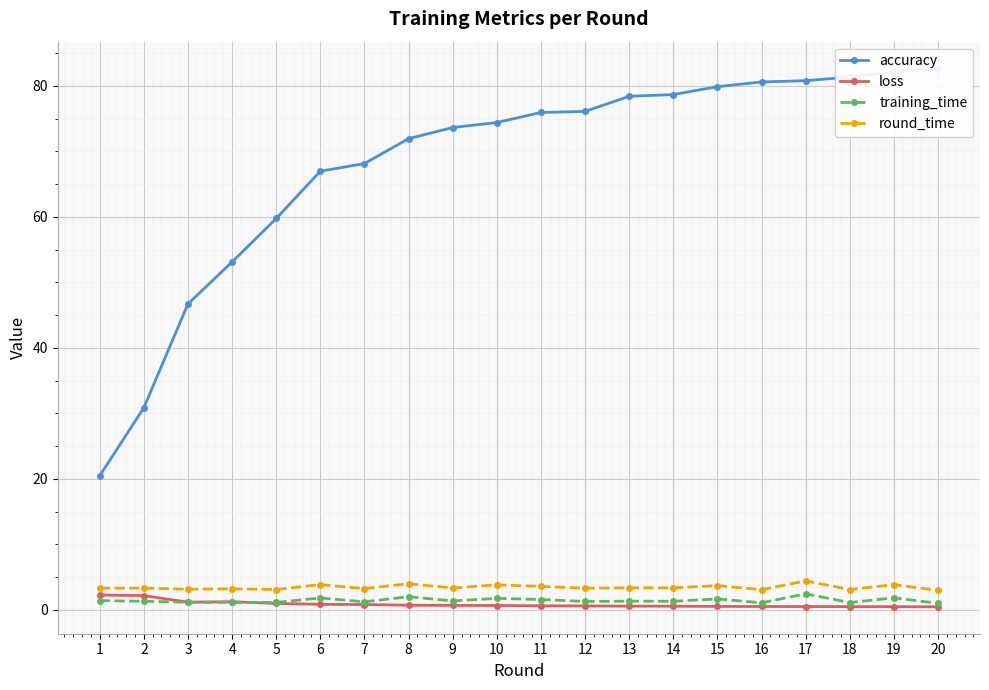

List the series in order of their peak value, highest first.

accuracy, round_time, training_time, loss